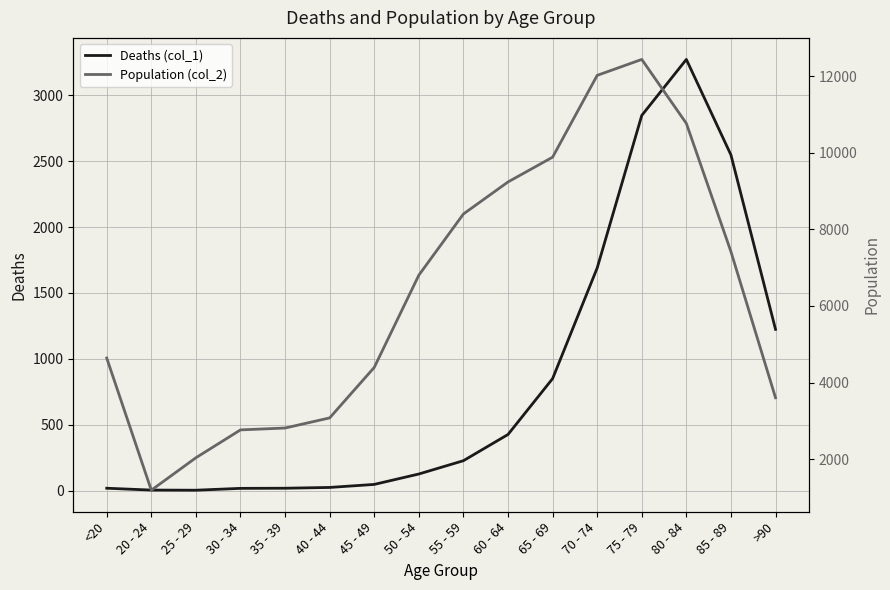

How many values in the Deaths (col_1) series are below 227?

8